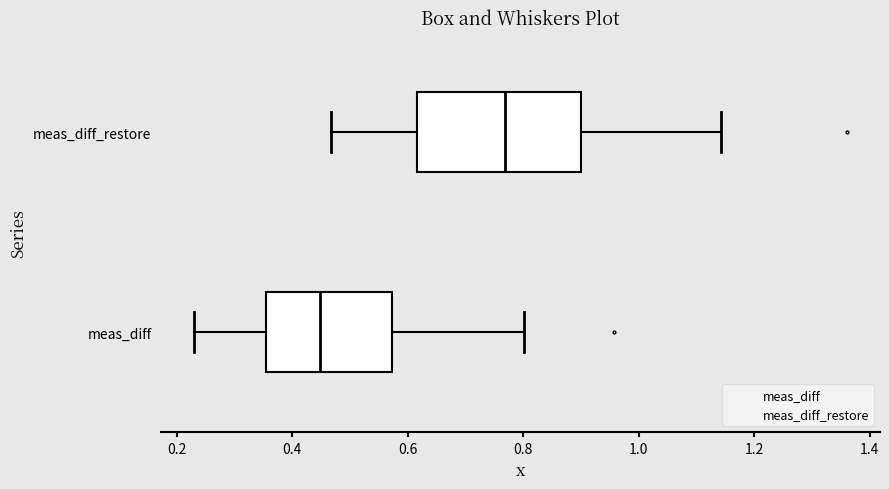

Which box's median line is the furthest to the right?

meas_diff_restore